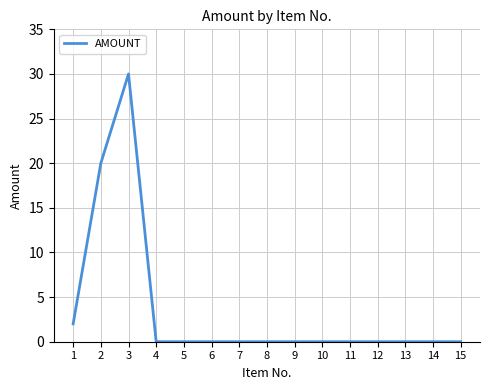

Count the number of categories in the chart.

15